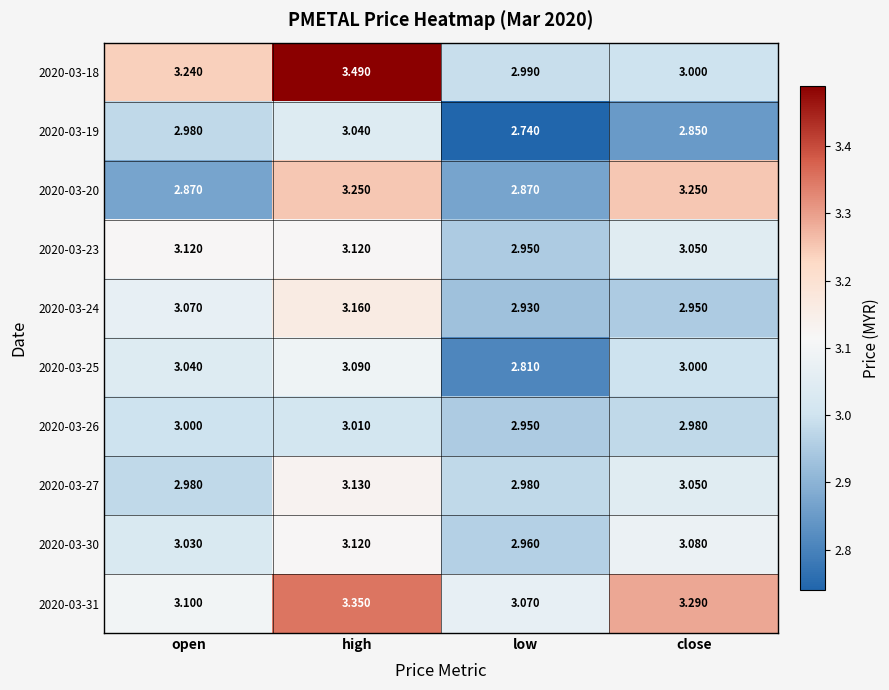

Which category has the lowest value in the 2020-03-26 series?

low